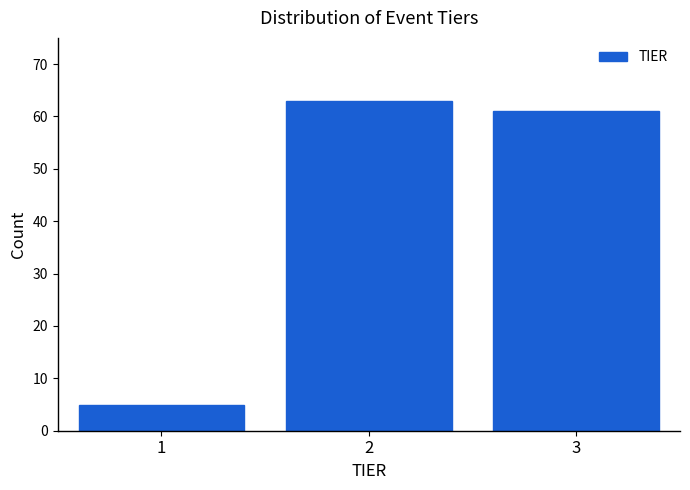

Reading left to right, extract all data points from this chart.

1=5	2=63	3=61